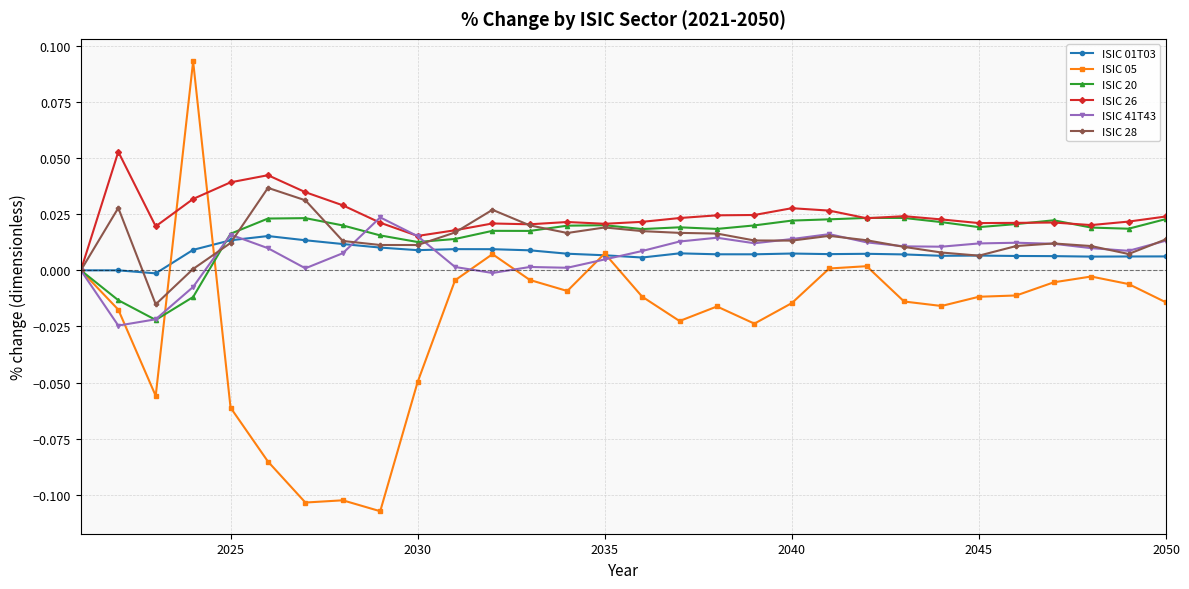

Which series has the widest spread of values?

ISIC 05